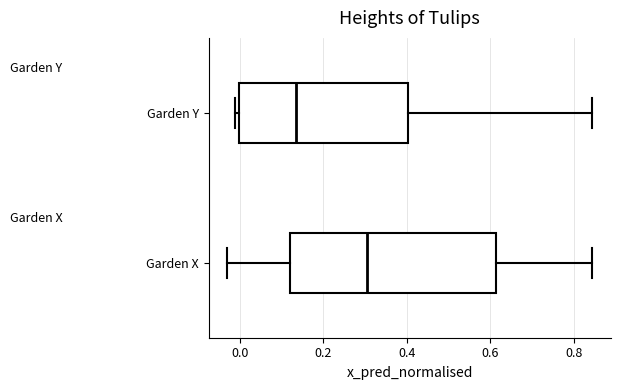

Where is the right edge of the box for Garden Y on the x-axis? The values are not printed on the chart, so give them approximately, as read against the axis.

0.40